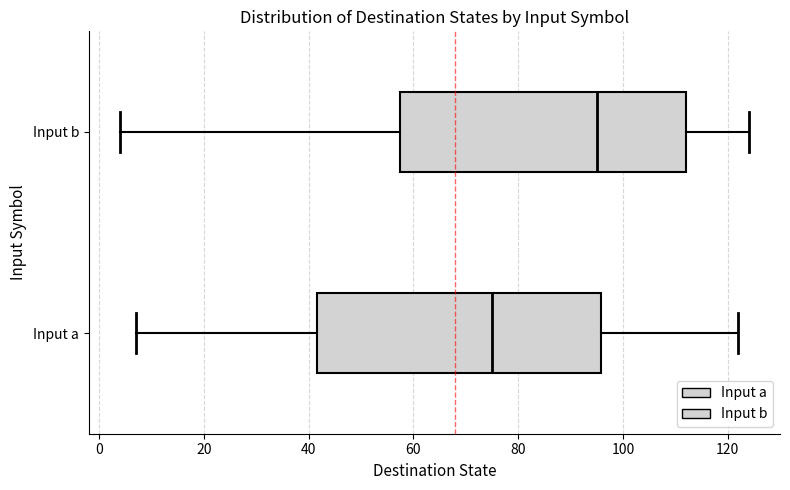

Where is the left edge of the box for Input b on the x-axis? The values are not printed on the chart, so give them approximately, as read against the axis.

58